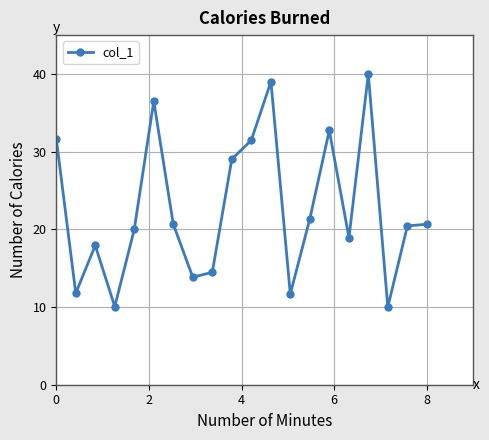

What is the smallest value displayed?

10.0